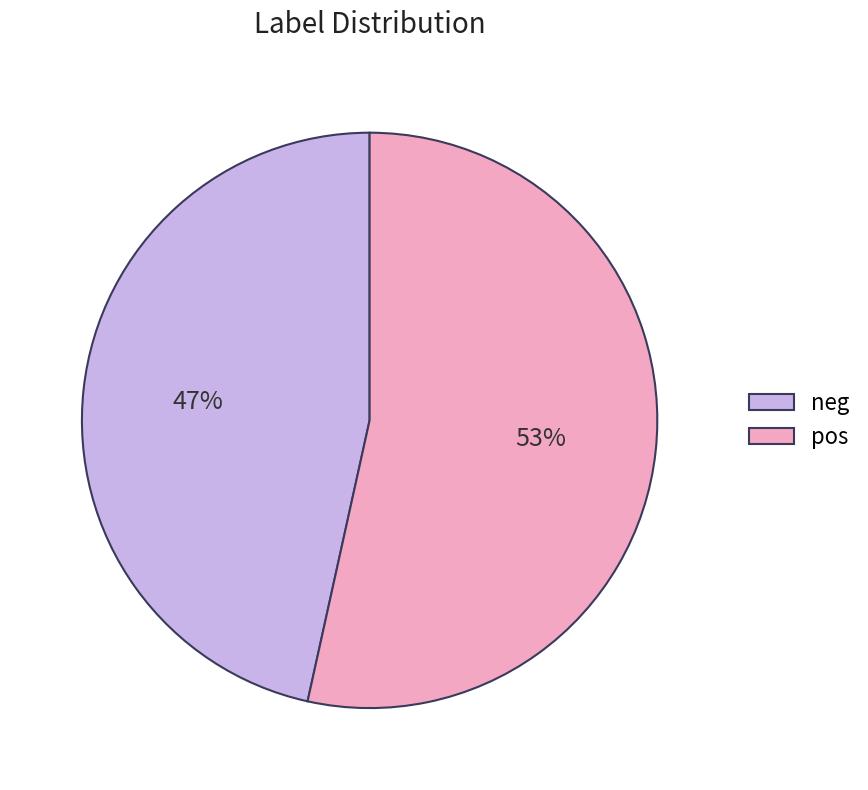

Is it true that pos is 48% of the pie?

False